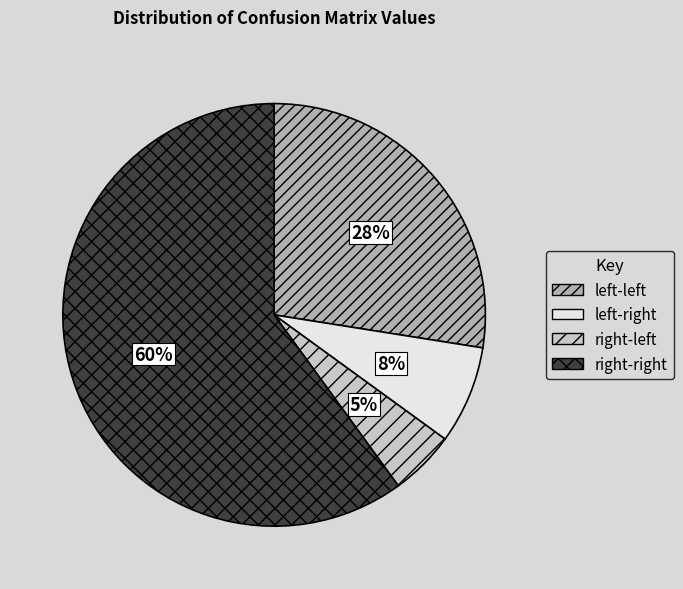

Count the number of slices in the pie.

4